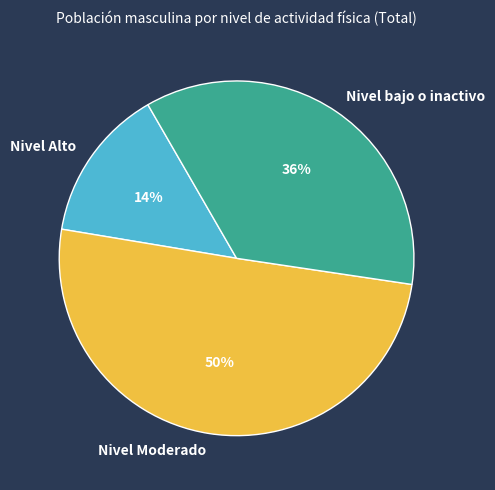

Is it true that Nivel Moderado is 40% of the pie?

False